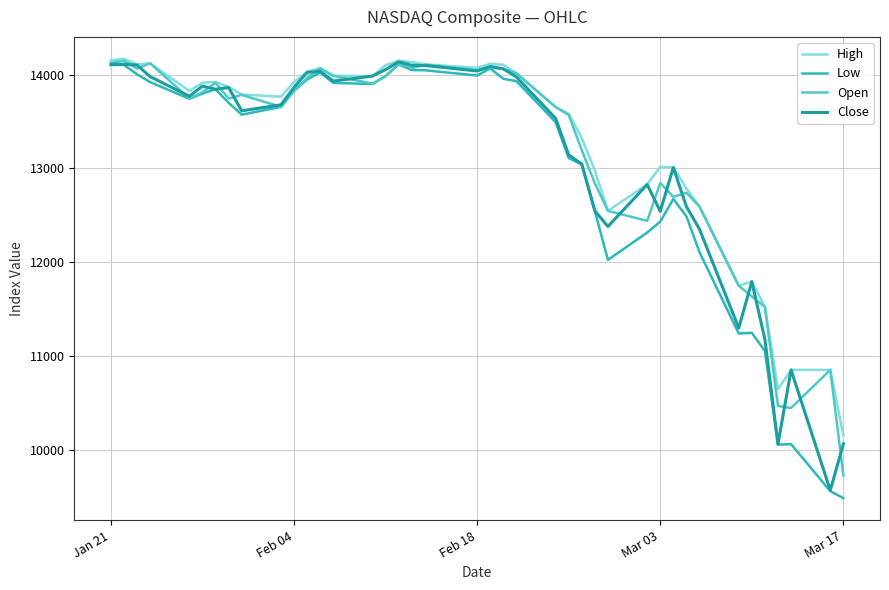

Does the chart have visible grid lines?

Yes